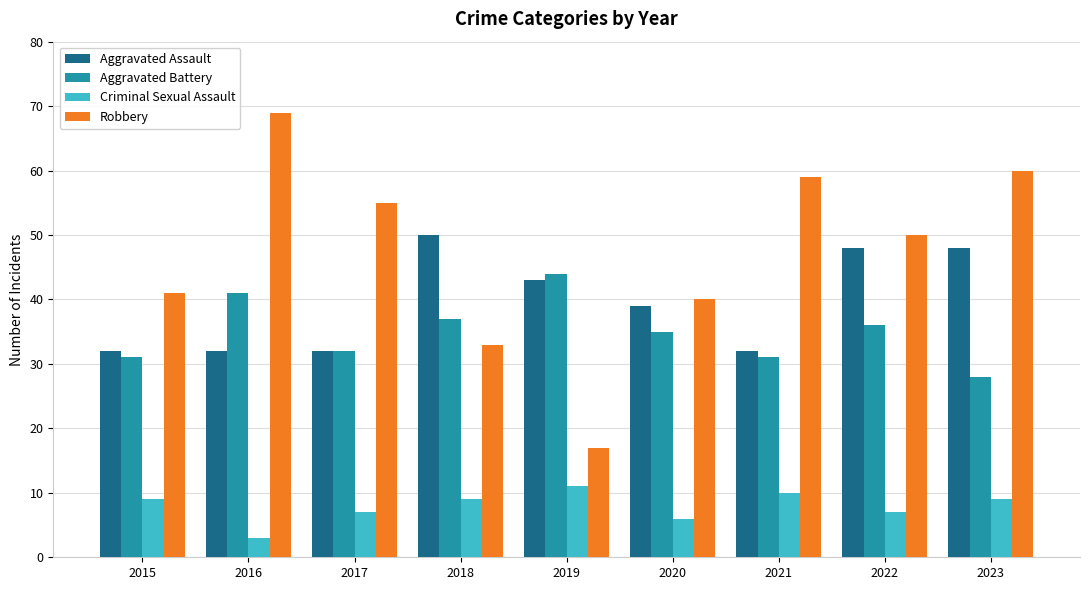

Reading left to right, transcribe all the data shown in this chart.

Aggravated Assault: 32	32	32	50	43	39	32	48	48
Aggravated Battery: 31	41	32	37	44	35	31	36	28
Criminal Sexual Assault: 9	3	7	9	11	6	10	7	9
Robbery: 41	69	55	33	17	40	59	50	60